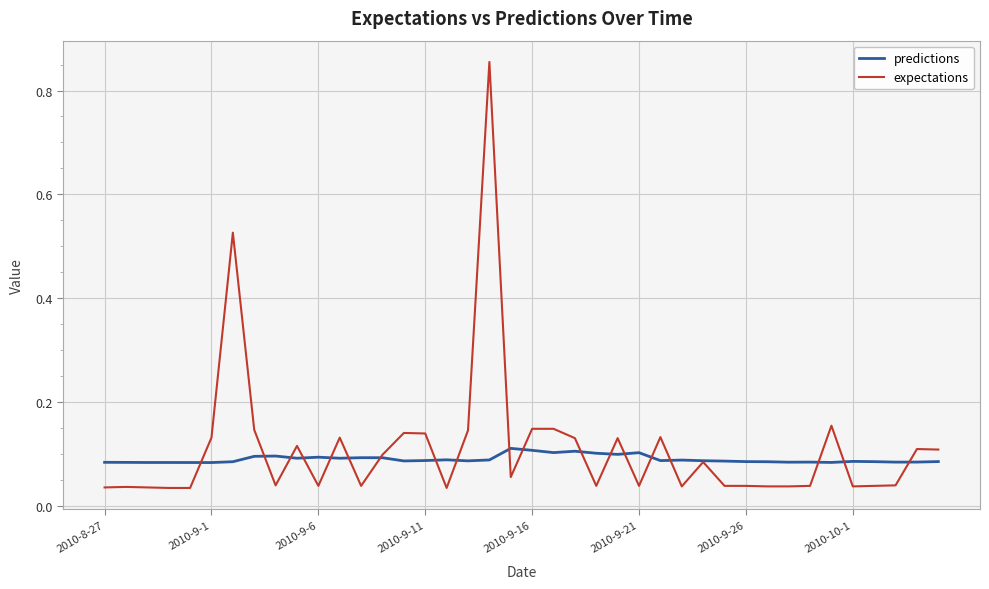

Which series has the widest spread of values?

expectations